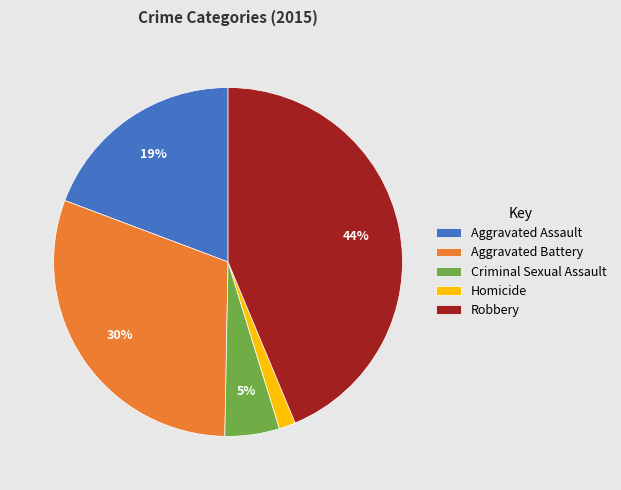

Does Aggravated Assault account for over 50% of the chart?

No